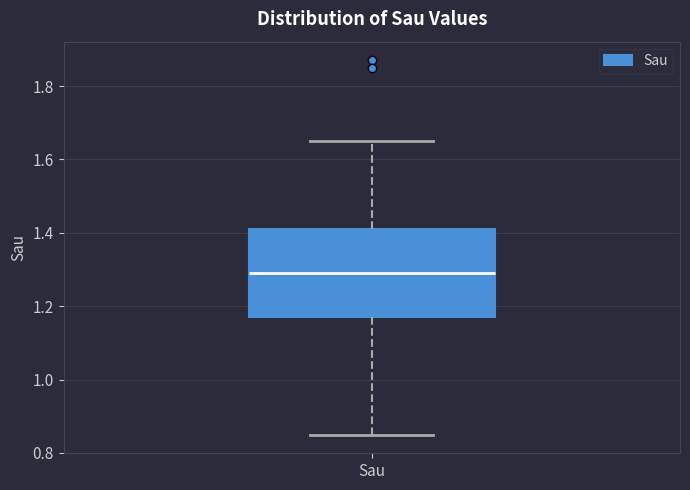

Transcribe this box plot: give where the median line is, the range the box spans, and where the two whiskers end, as read against the y-axis. The values are not printed on the chart, so give them approximately, as read against the axis.

median 1.30, box 1.18 to 1.42, whiskers 0.86 to 1.66